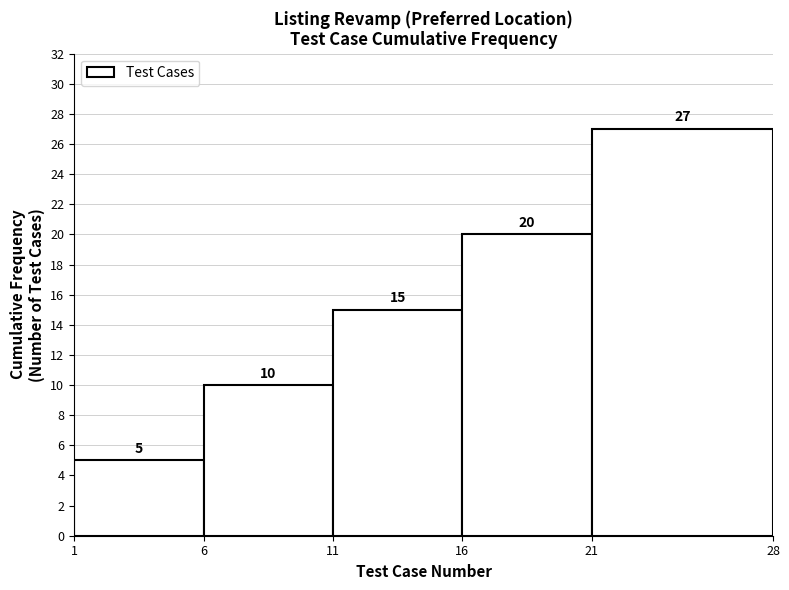

Over which range of the x-axis is the bar tallest?

21 to 28